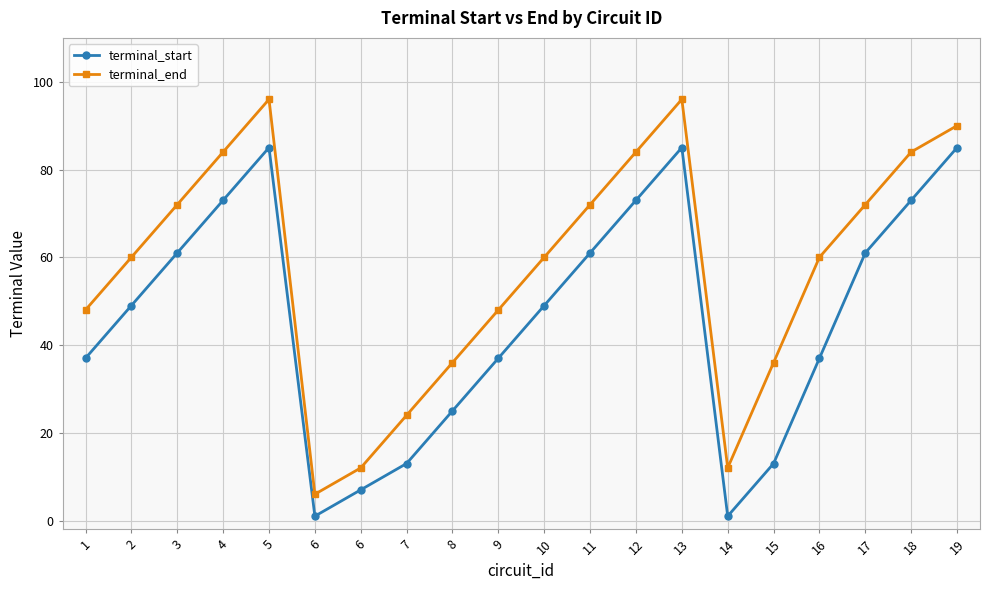

Reading right to left, list all the values displayed in this chart.

terminal_start: 85	73	61	37	13	1	85	73	61	49	37	25	13	7	1	85	73	61	49	37
terminal_end: 90	84	72	60	36	12	96	84	72	60	48	36	24	12	6	96	84	72	60	48